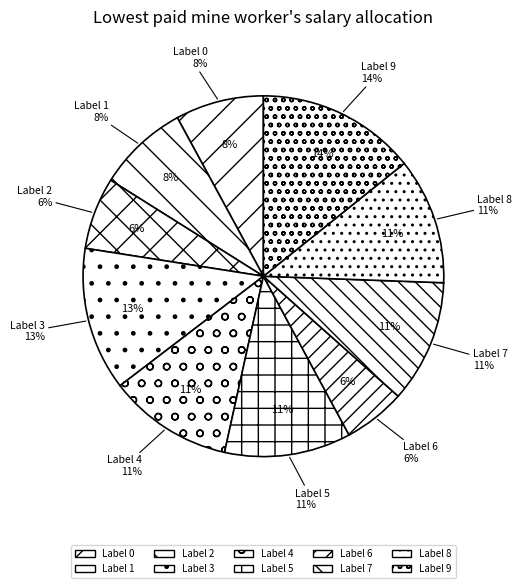

Approximately how many times larger is the value at 7 compared to 9?

0.8